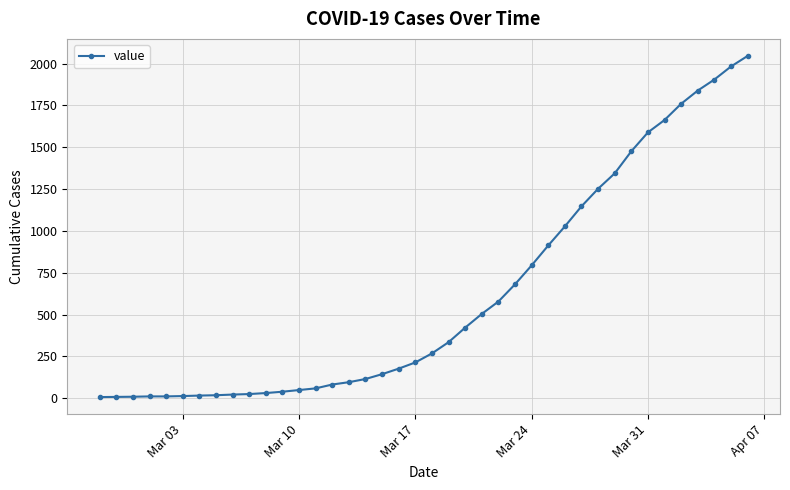

What is the sum of all values?

24672